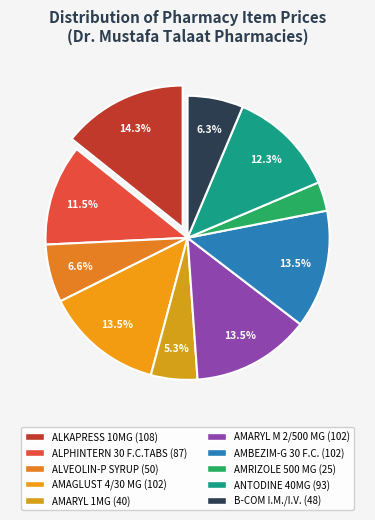

What is the change in value from AMARYL 1MG to AMRIZOLE 500 MG?

-15